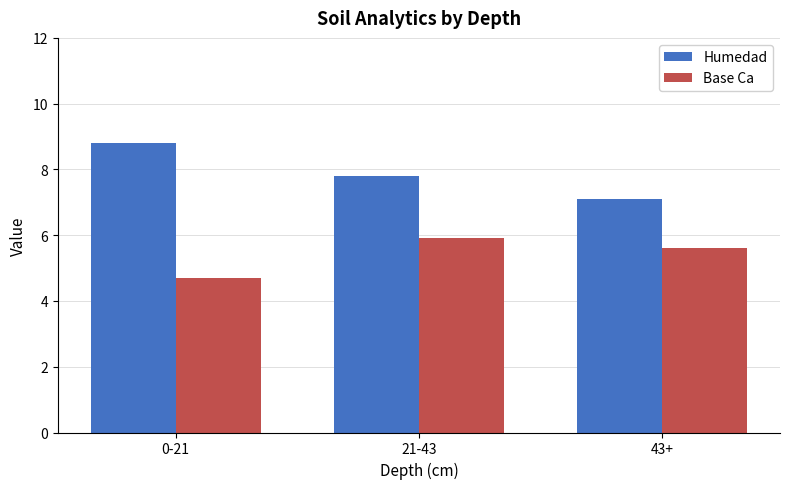

What is the label of the 3rd bar from the right?

0-21